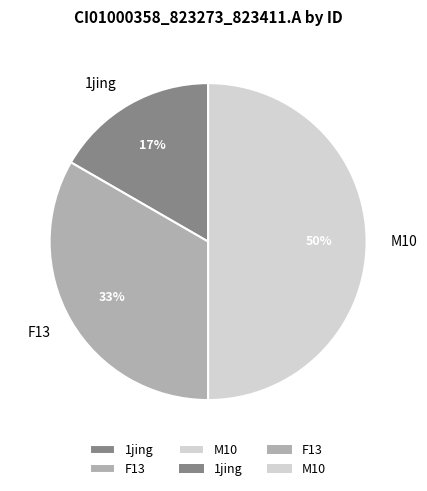

Does 1jing account for over 50% of the chart?

No